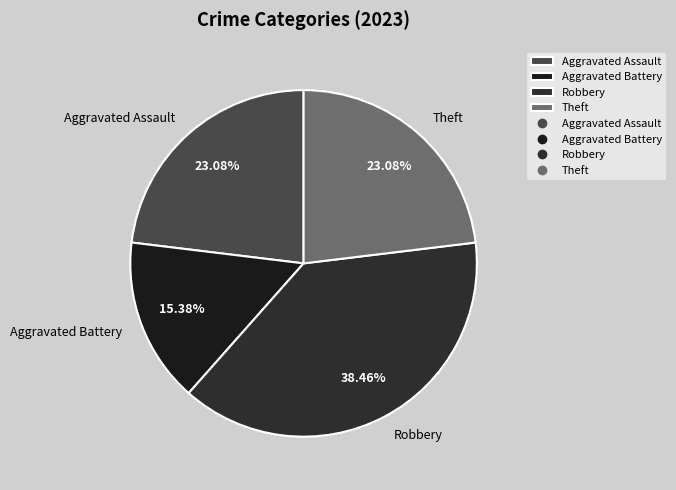

True or false: Aggravated Battery accounts for 15% of the total.

True